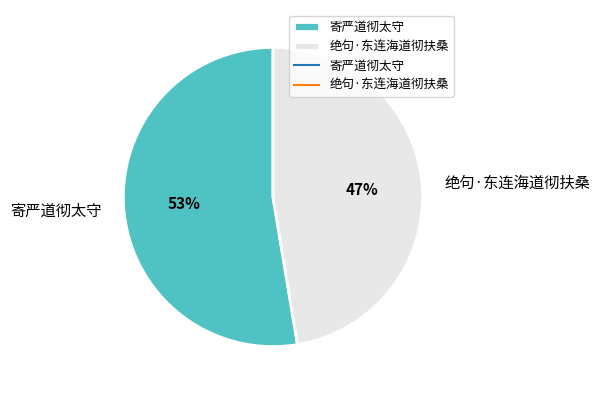

True or false: 绝句·东连海道彻扶桑 accounts for 41% of the total.

False